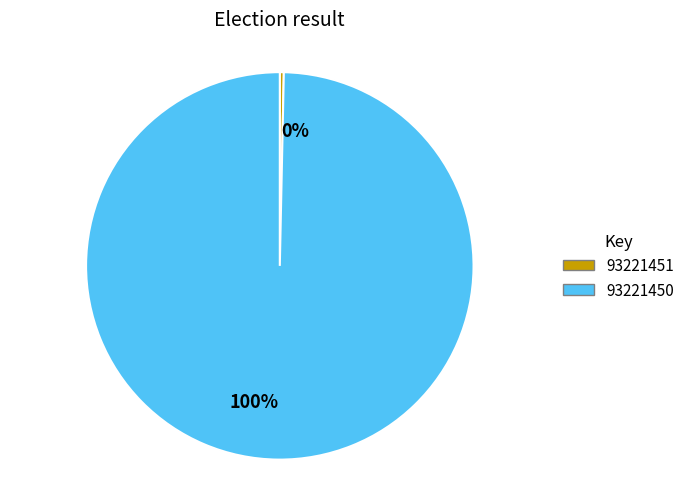

Which has a higher value, 93221450 or 93221451?

93221450